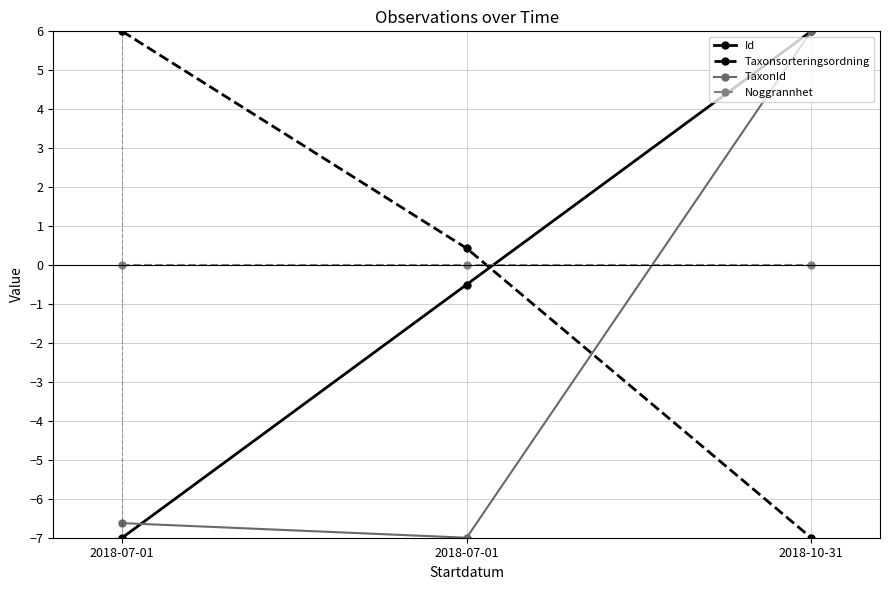

How many values in Taxonsorteringsordning are above zero?

2